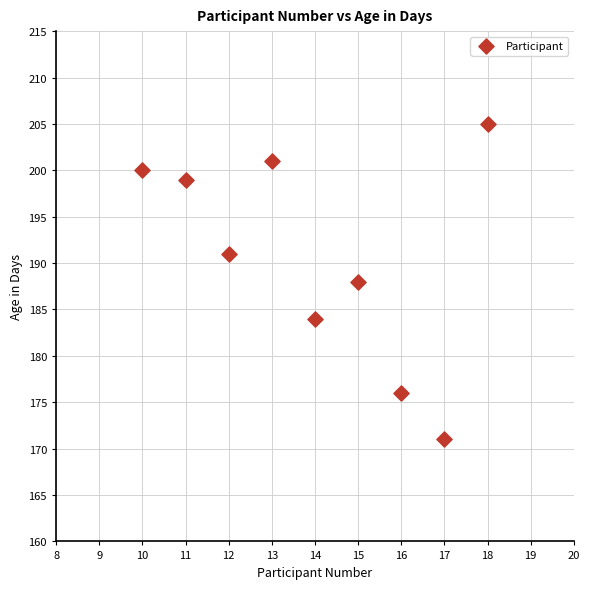

What is the range of X values (max minus min)?

8